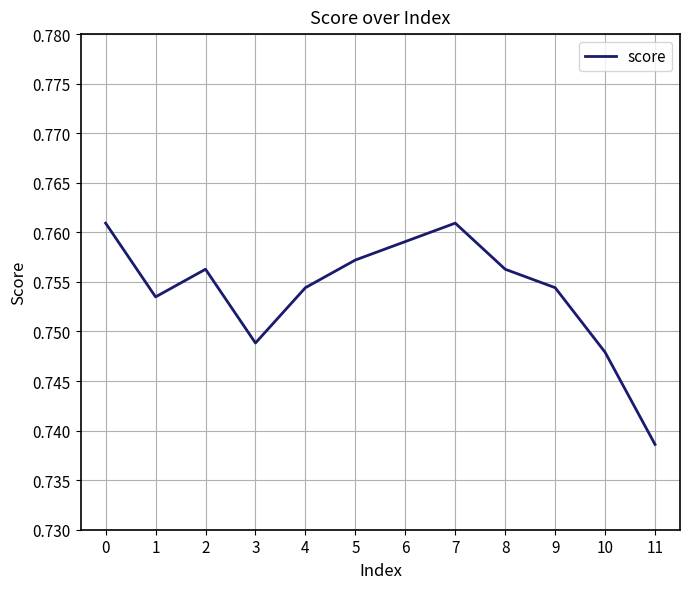

Does the chart display data point markers on the line(s)?

No